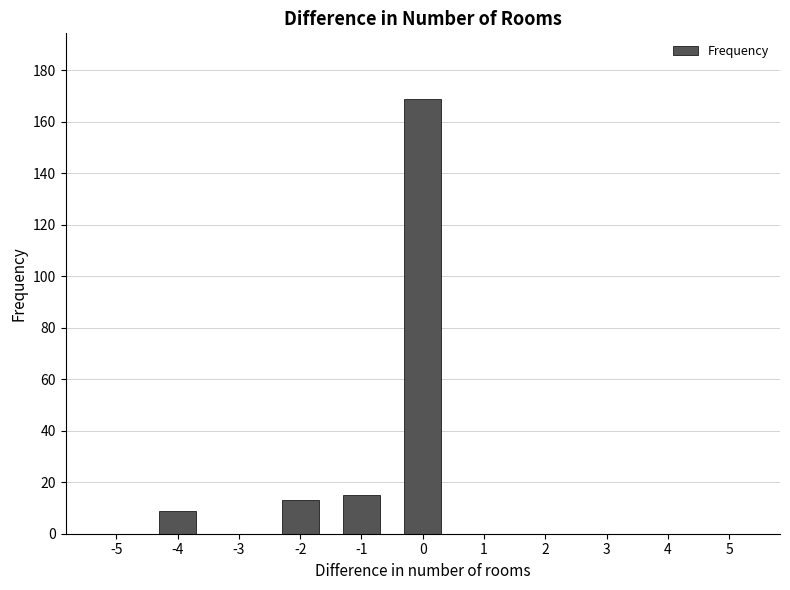

What is the sum of all values?

206